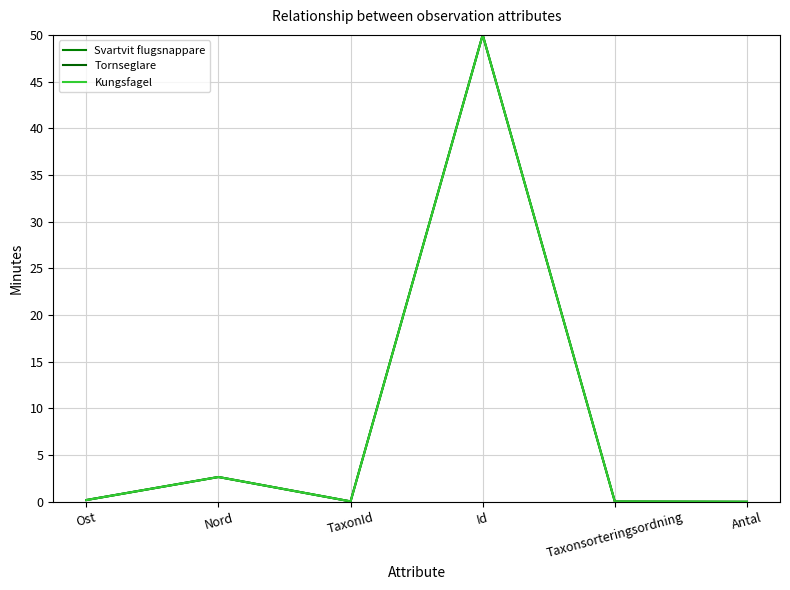

Is this an area chart (filled region under the line)?

No